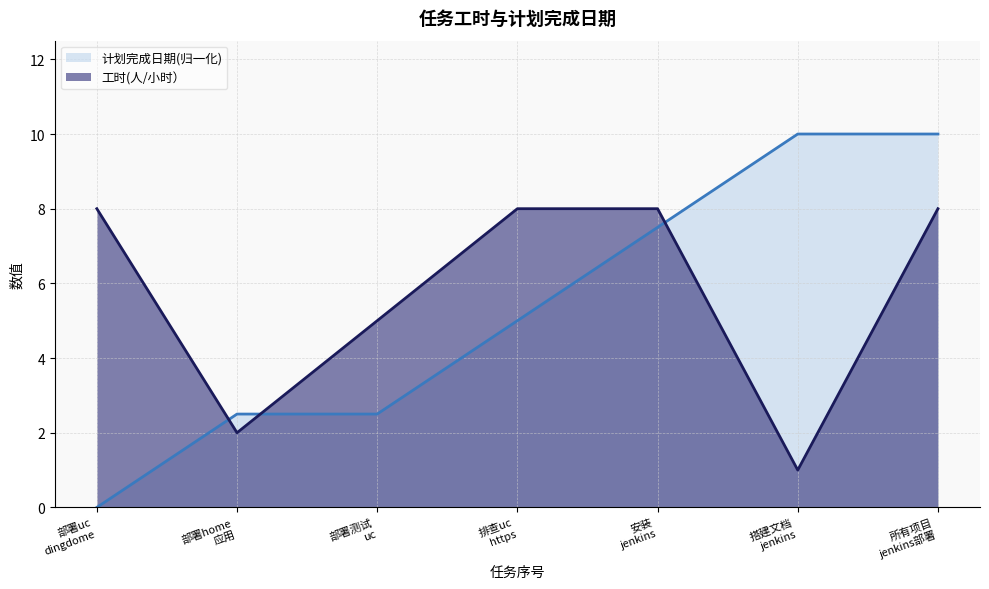

Which series has the largest range (max minus min)?

计划完成日期(归一化)